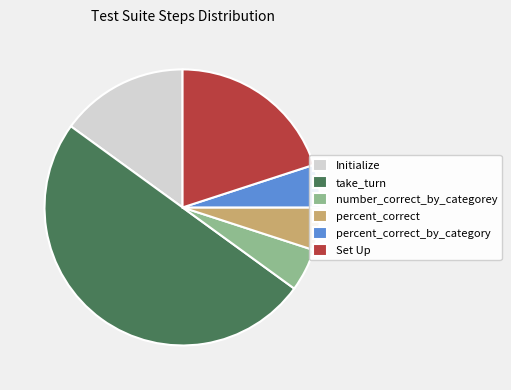

Is the sum of take_turn and percent_correct greater than half?

Yes